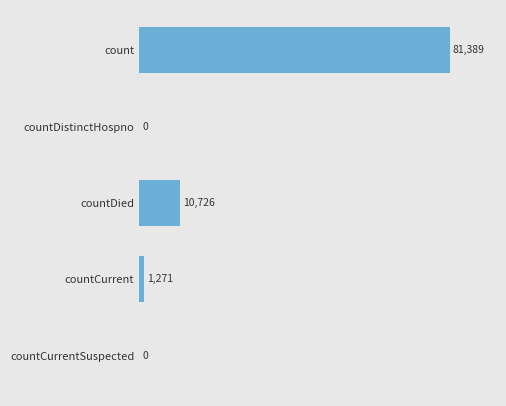

What is the greatest value displayed?

81389